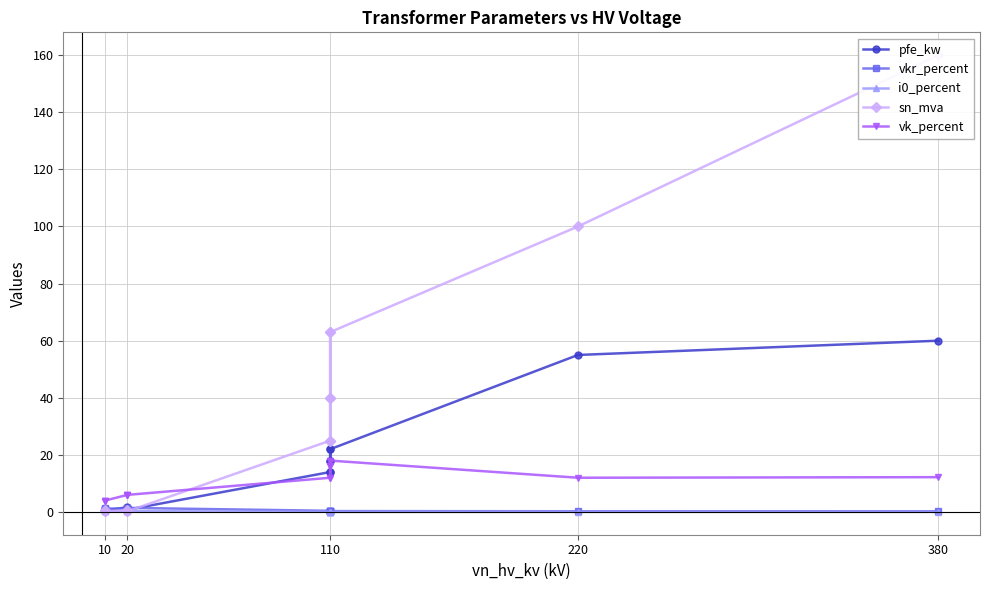

True or false: i0_percent has more than 1 interior local peaks.

True